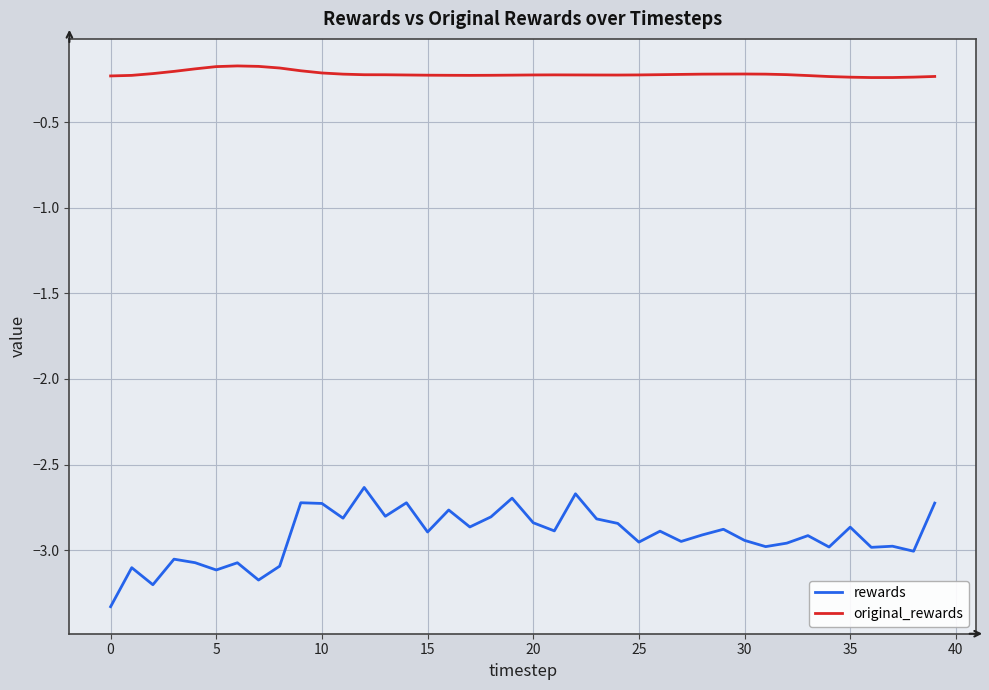

Count the number of categories in the chart.

40